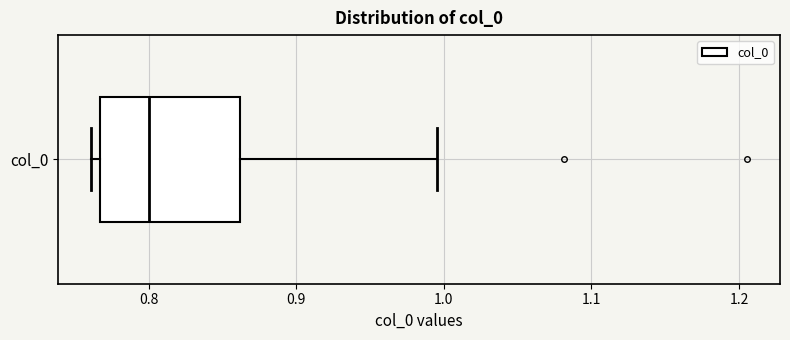

Where does the median line of the box for col_0 sit on the x-axis? The values are not printed on the chart, so give them approximately, as read against the axis.

0.80